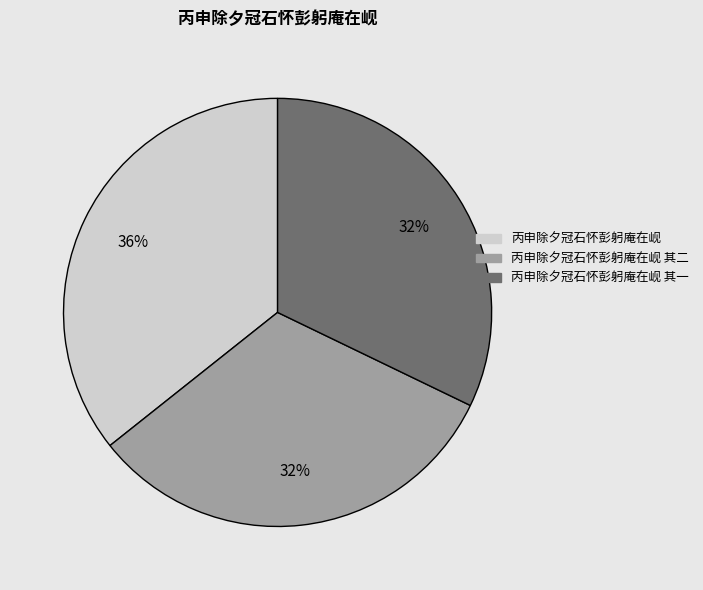

To the nearest percent, what percentage of the pie is 丙申除夕冠石怀彭躬庵在岘 其二?

32%